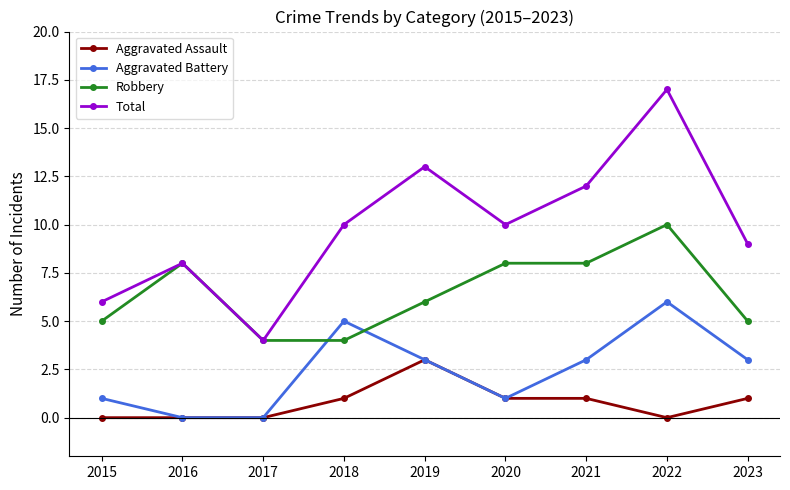

Which category has the highest value across all series?

2022